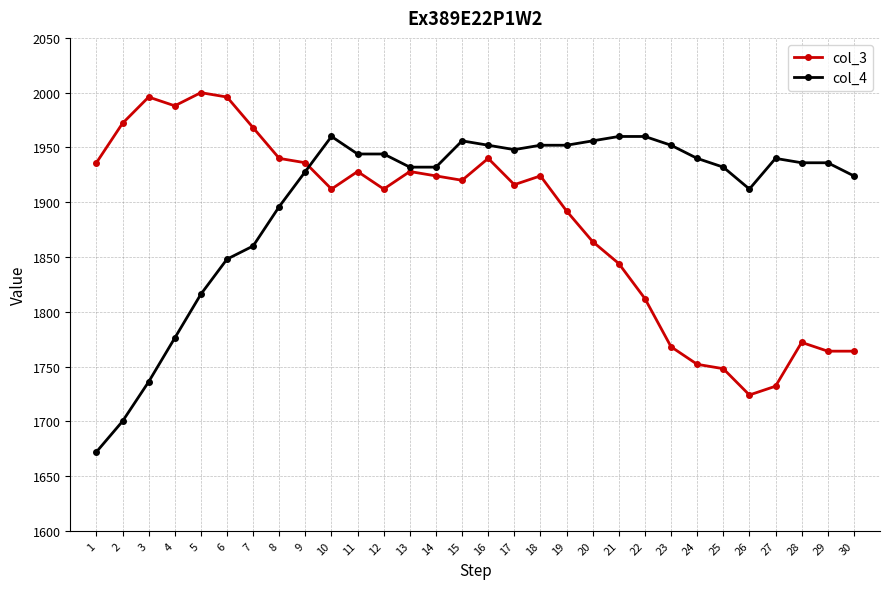

Rank the series at 13 from highest to lowest value.

col_4, col_3